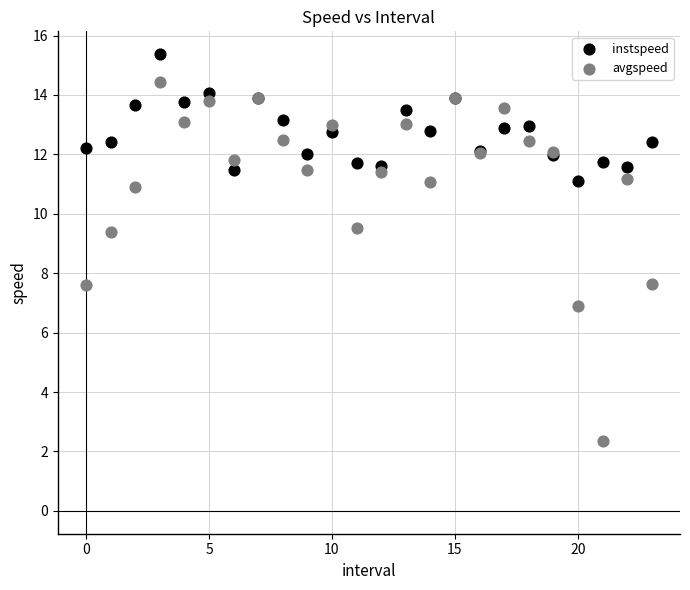

Which series has the largest Y range (max minus min)?

avgspeed